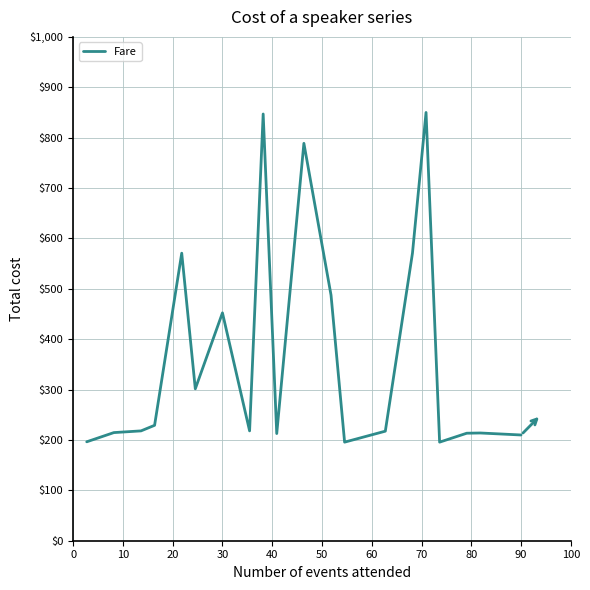

True or false: the data has more than 1 interior local peaks.

True